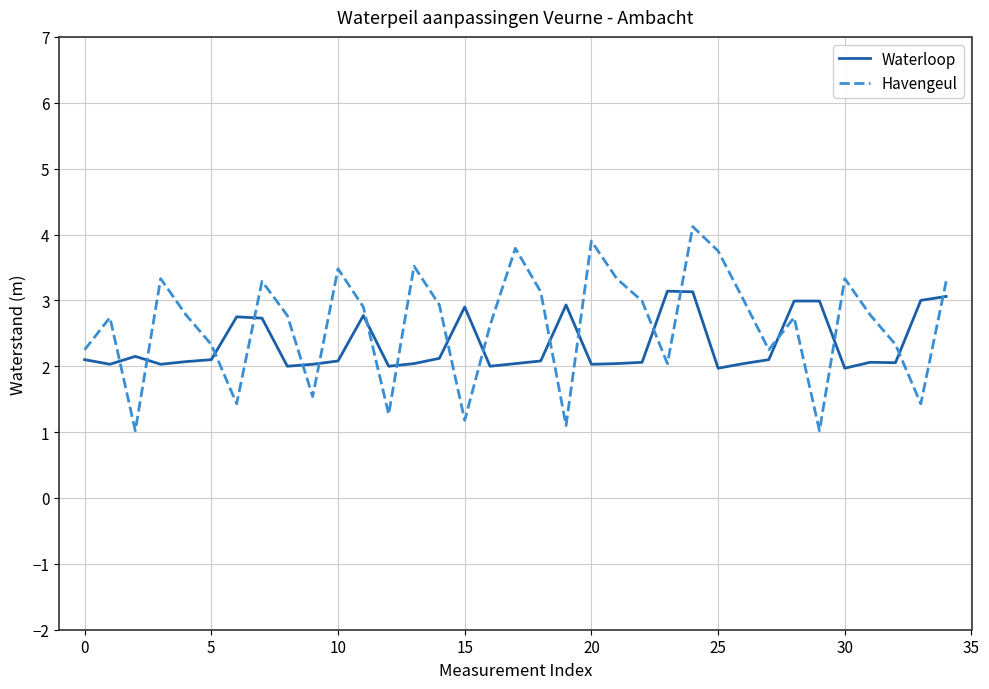

Count the number of data series in this chart.

2